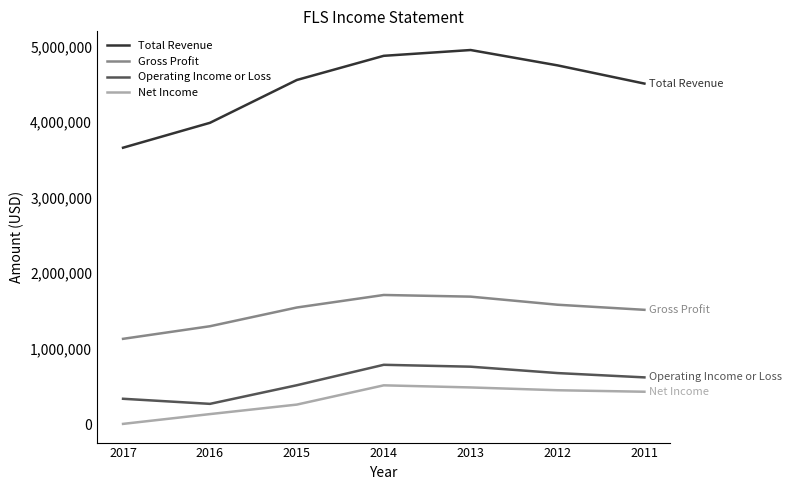

Is the value of Operating Income or Loss at 2016 greater than the value of Net Income at 2016?

Yes